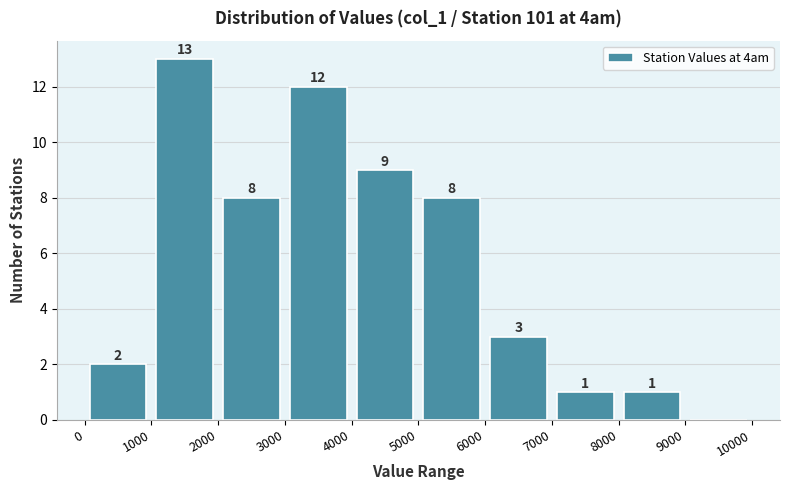

Which range on the x-axis has the tallest bar?

1000 to 2000